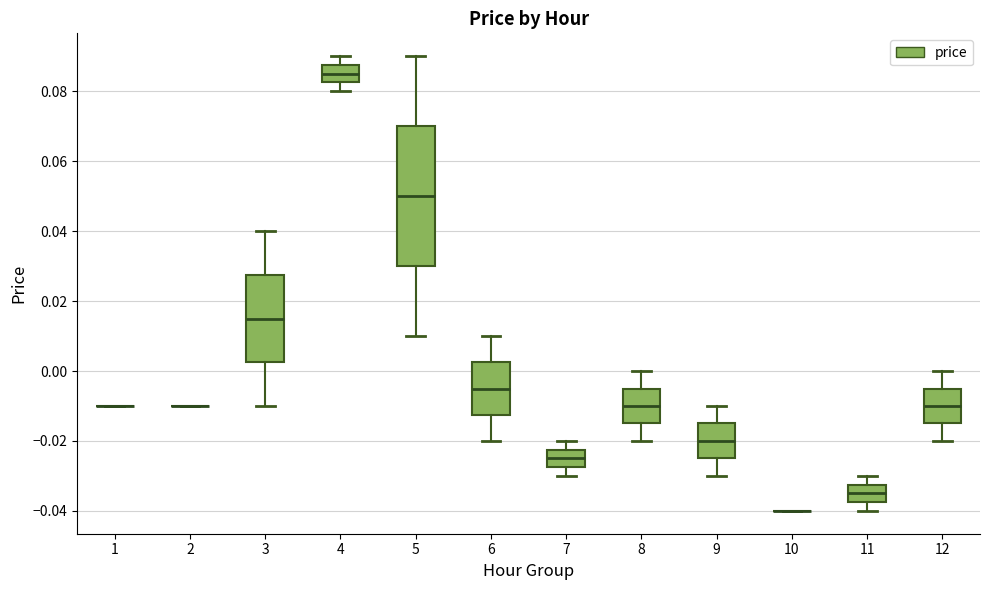

Which box is the tallest, from its lower edge to its upper edge?

5